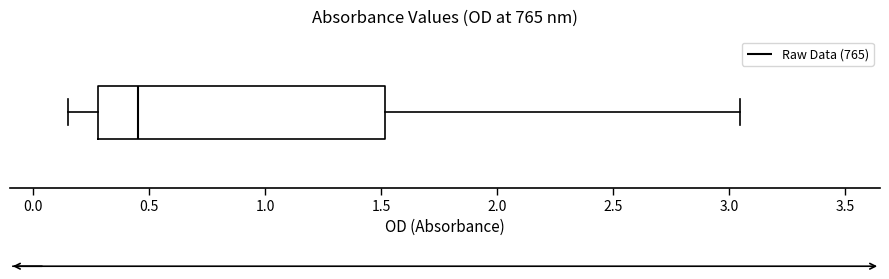

Read this box plot against the x-axis: the position of the median line, the range covered by the box, and the ends of both whiskers. The values are not printed on the chart, so give them approximately, as read against the axis.

median 0.45, box 0.30 to 1.50, whiskers 0.15 to 3.05